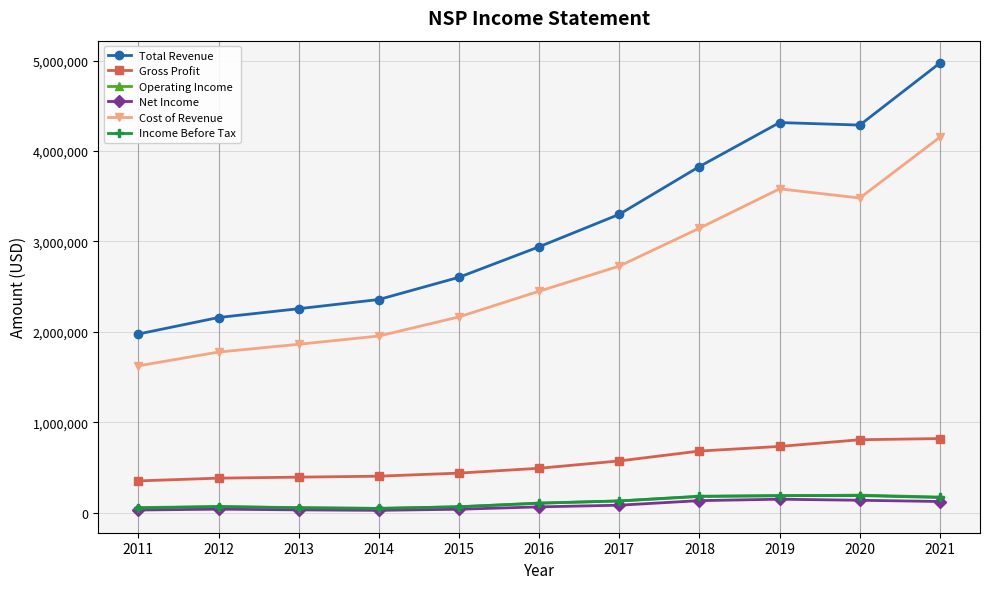

What is the difference between the maximum and second lowest values in the Gross Profit series?

437900